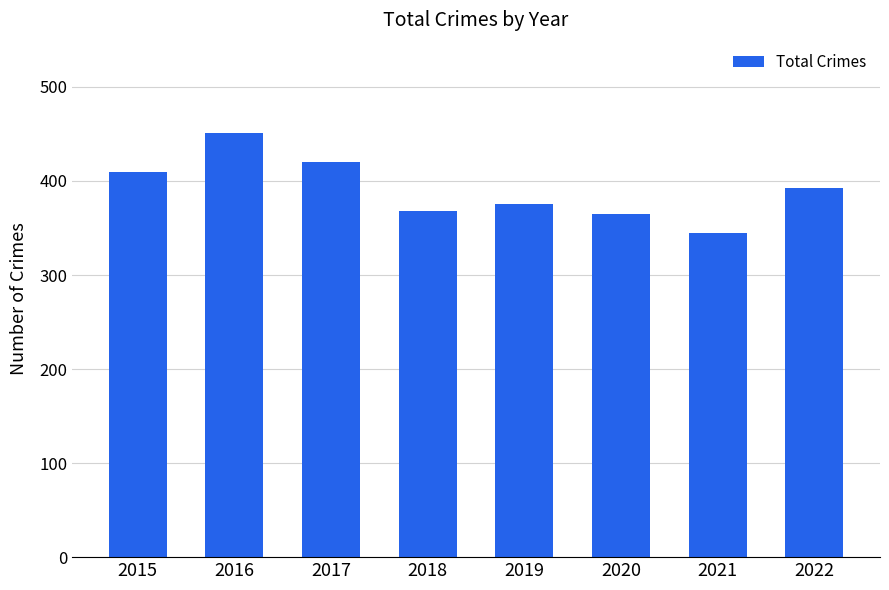

What is the approximate value at 2021?

345